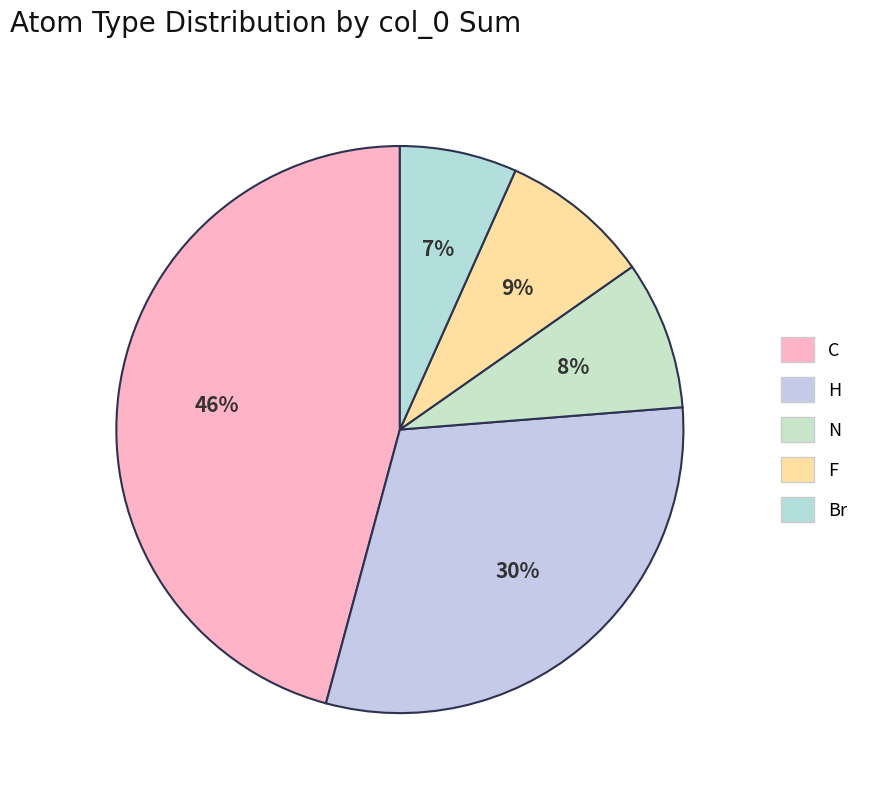

Does C represent more than half of the total?

No